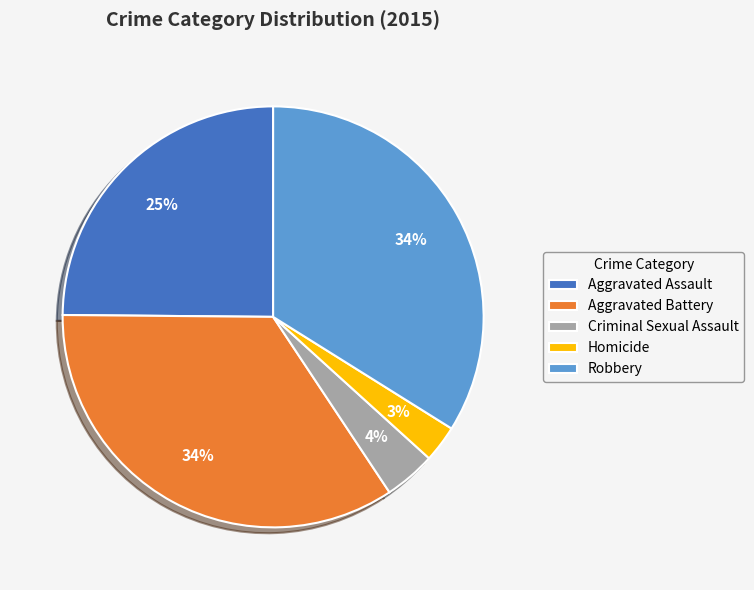

To the nearest percent, what portion does Criminal Sexual Assault represent?

4%